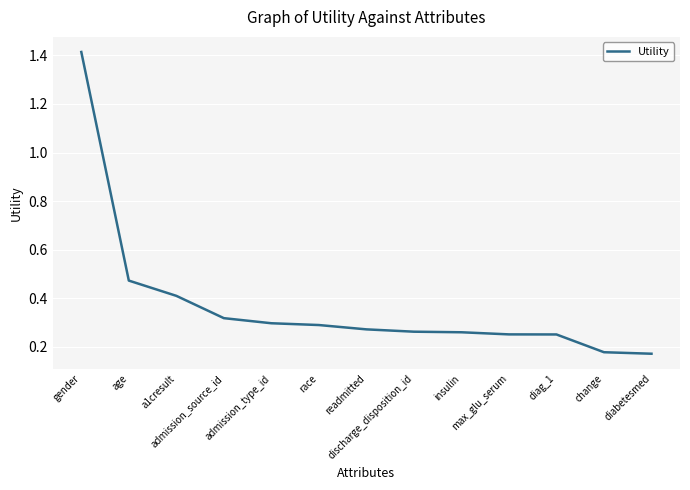

What is the difference between the maximum and minimum values?

1.2